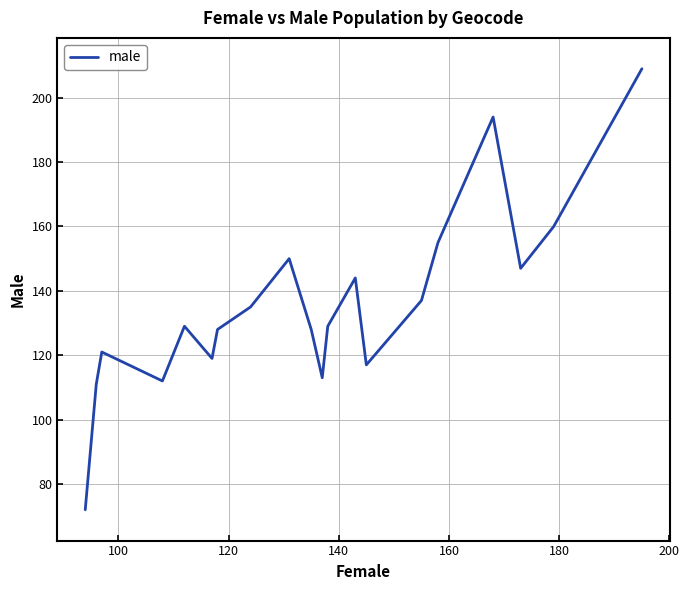

What is the greatest value displayed?

209